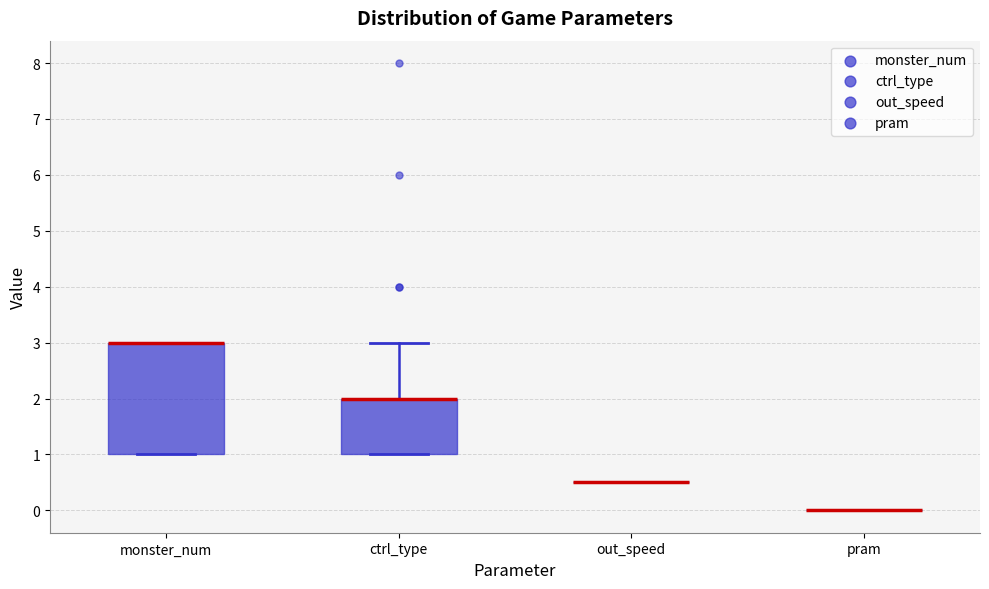

Reading left to right, read every box against the y-axis: the position of its median line, the range the box covers, and the ends of its whiskers. The values are not printed on the chart, so give them approximately, as read against the axis.

monster_num: median 3.0 (drawn on the box's upper edge), box 1.0 to 3.0, whiskers 1.0 to 3.0
ctrl_type: median 2.0 (drawn on the box's upper edge), box 1.0 to 2.0, whiskers 1.0 to 3.0
out_speed: box collapsed to a line at 0.5, whiskers 0.5 to 0.5
pram: box collapsed to a line at 0.0, whiskers 0.0 to 0.0